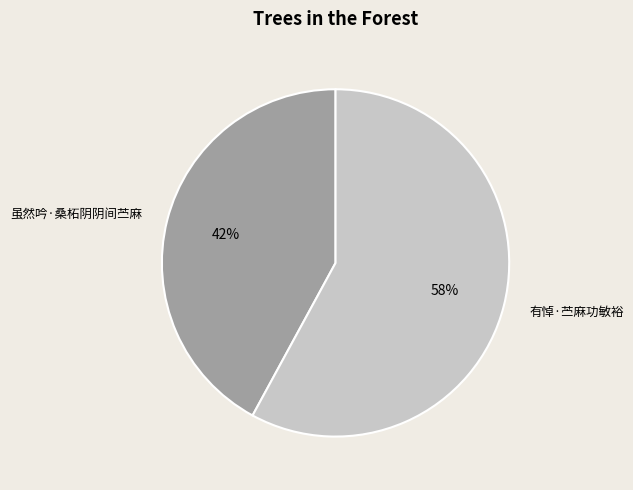

To the nearest percent, what portion does 有悼·苎麻功敏裕 represent?

58%